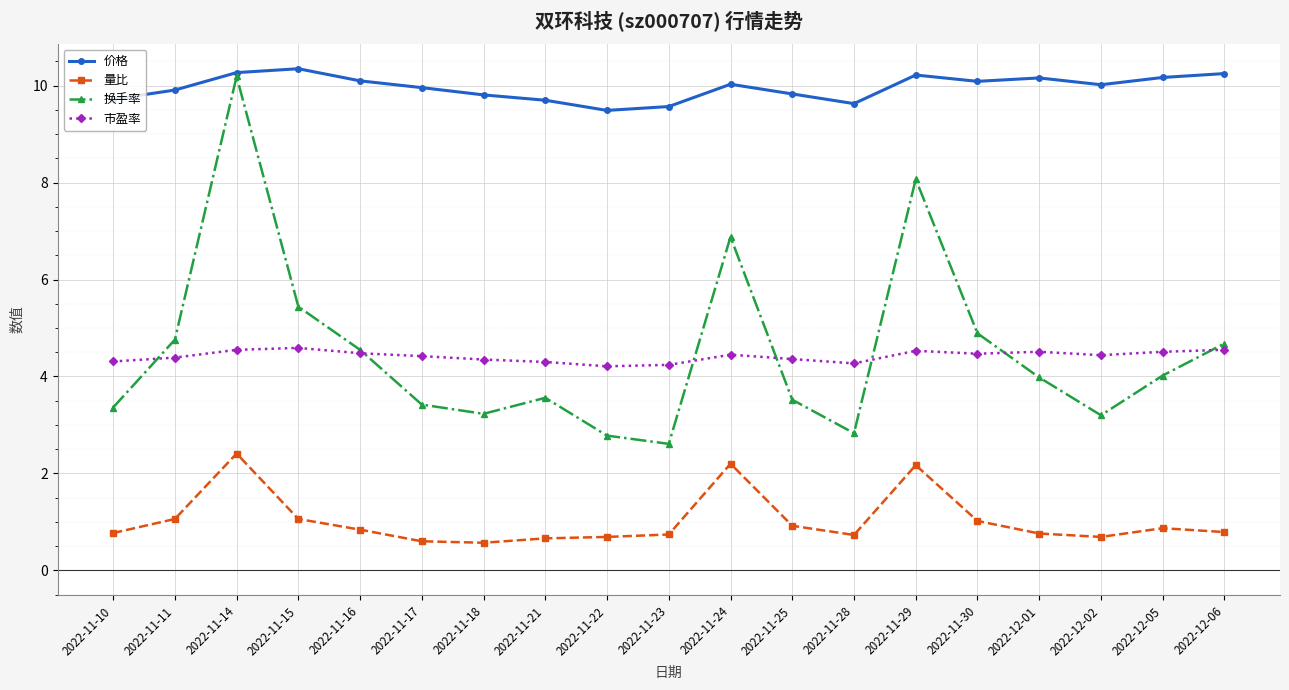

What is the label of the 8th point from the left?

2022-11-21